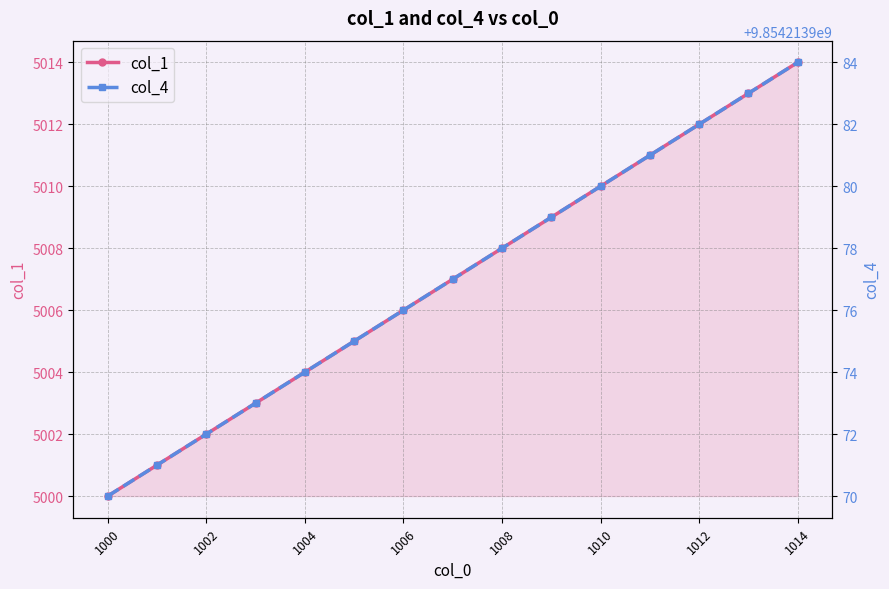

True or false: col_1 has more than 2 points higher than both neighbors.

False